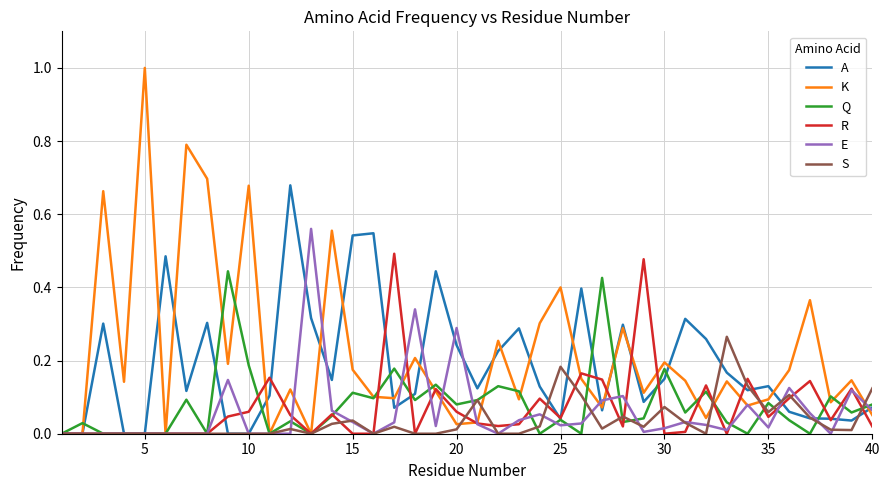

Rank the series by their maximum value, from lowest to highest.

S, Q, R, E, A, K